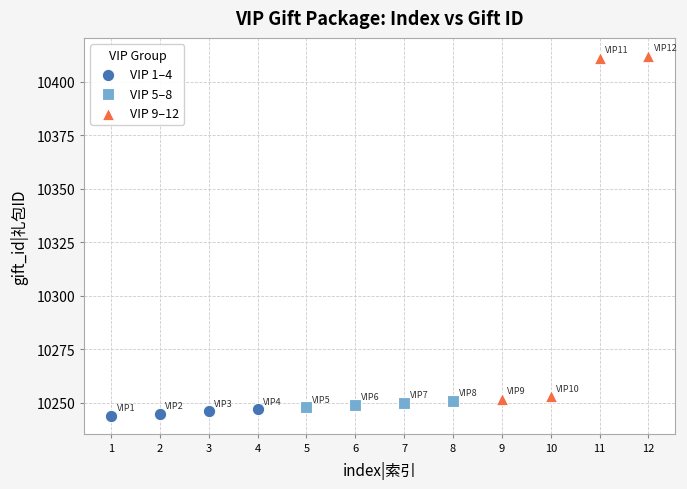

Which series has the largest Y range (max minus min)?

VIP 9–12